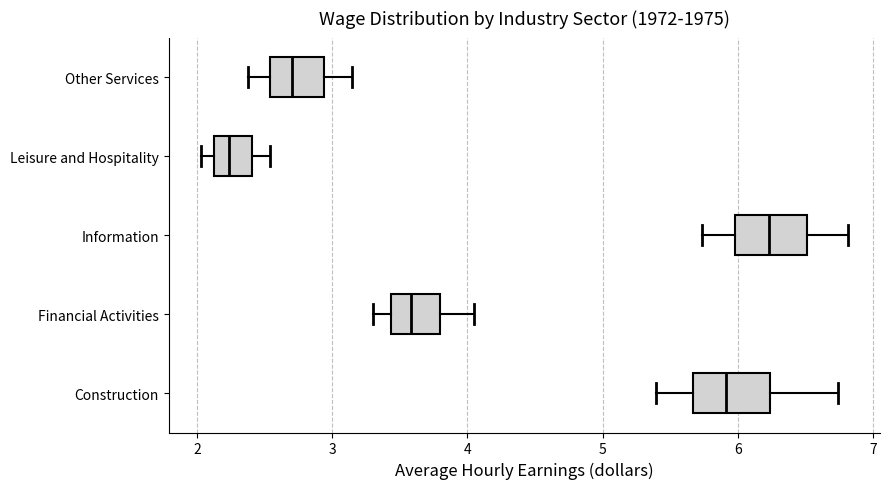

Reading bottom to top, transcribe this box plot: for each box, give where its median line is, the range the box spans, and where its two whiskers end, as read against the x-axis. The values are not printed on the chart, so give them approximately, as read against the axis.

Construction: median 5.9, box 5.7 to 6.2, whiskers 5.4 to 6.7
Financial Activities: median 3.6, box 3.4 to 3.8, whiskers 3.3 to 4.1
Information: median 6.2, box 6.0 to 6.5, whiskers 5.7 to 6.8
Leisure and Hospitality: median 2.2, box 2.1 to 2.4, whiskers 2.0 to 2.5
Other Services: median 2.7, box 2.5 to 2.9, whiskers 2.4 to 3.2